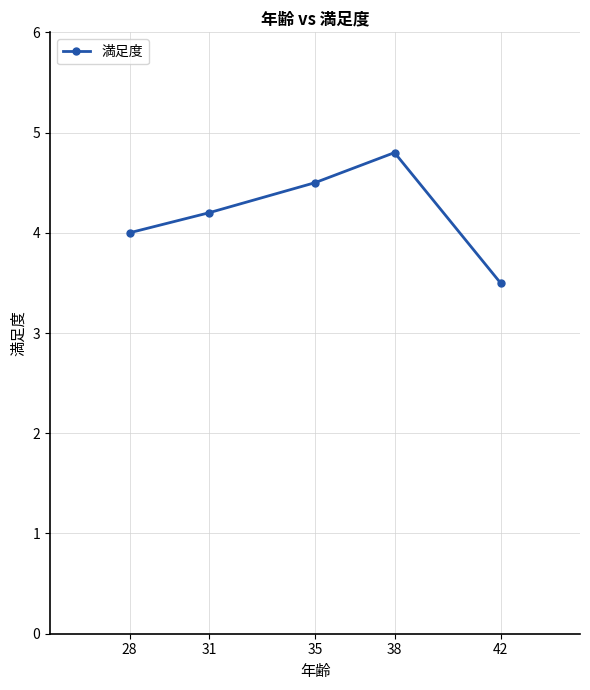

Rank the categories by value from highest to lowest.

38, 35, 31, 28, 42